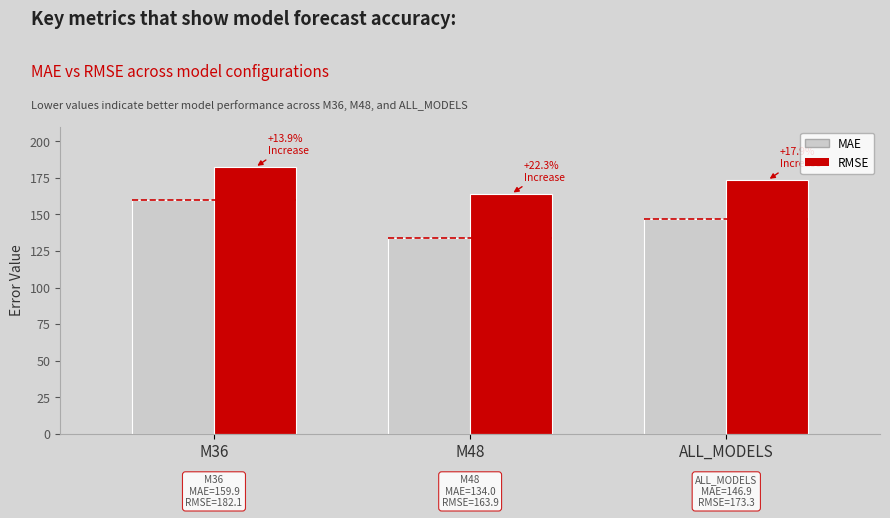

What is the minimum value for MAE?

134.0